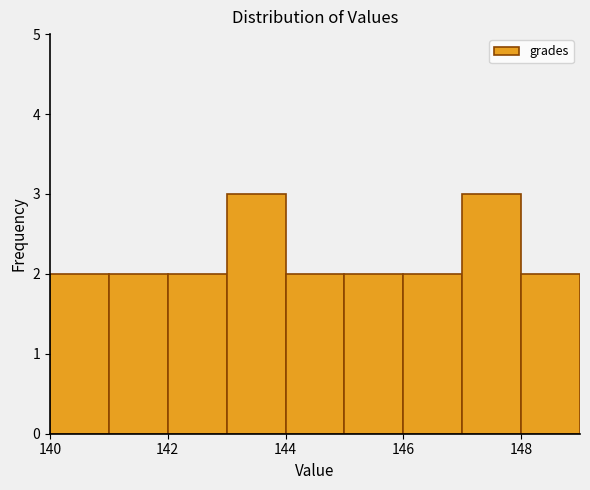

How tall is the bar that spans 147 to 148 on the x-axis? The values are not printed on the chart, so give them approximately, as read against the axis.

3